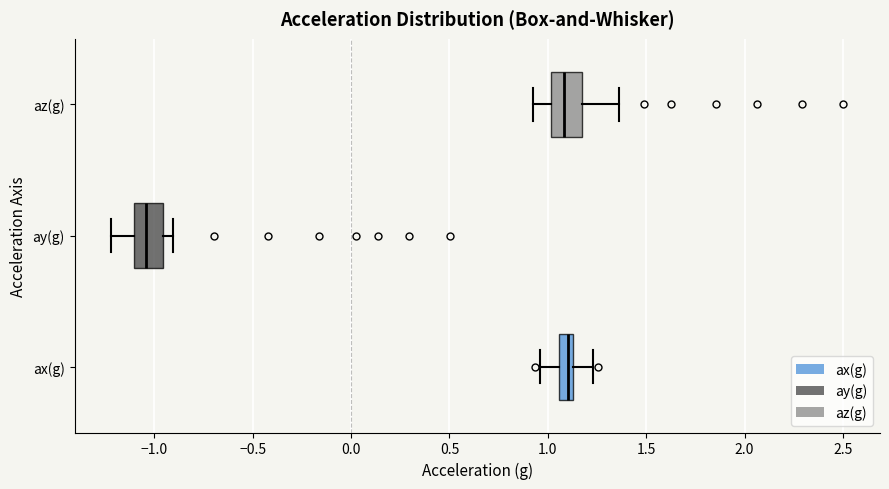

Which box has the furthest to the left median line?

ay(g)